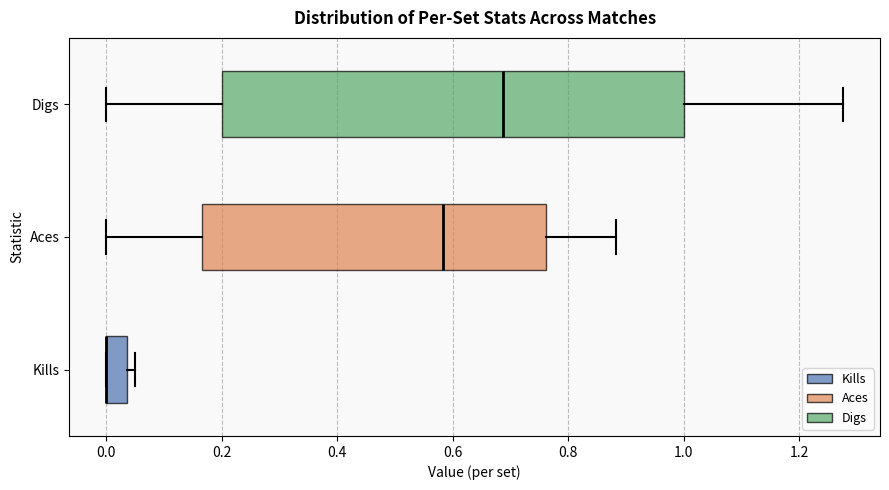

Where does the left whisker of the box for Aces end on the x-axis? The values are not printed on the chart, so give them approximately, as read against the axis.

0.00